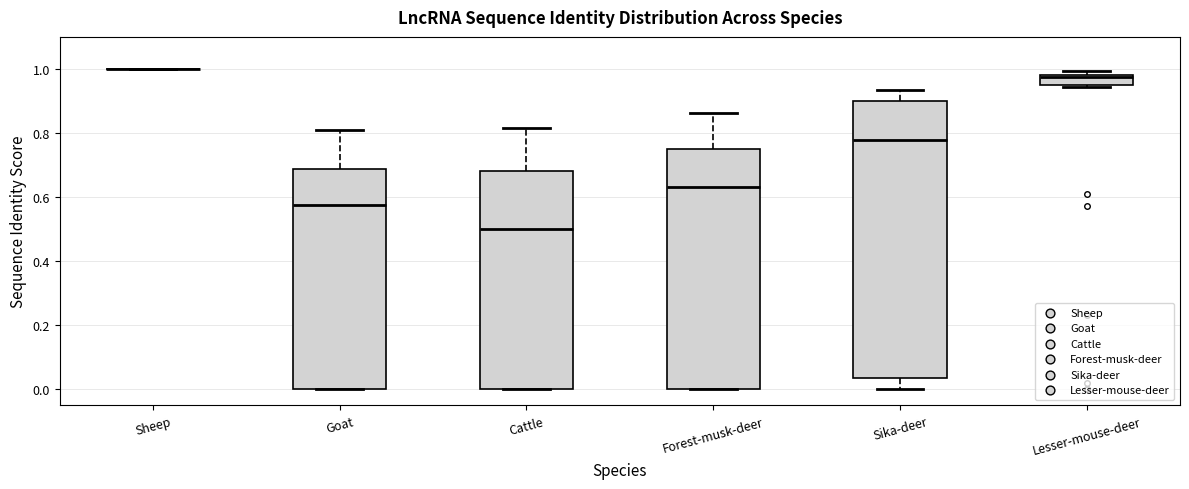

Reading left to right, transcribe this box plot: for each box, give where its median line is, the range the box spans, and where its two whiskers end, as read against the y-axis. The values are not printed on the chart, so give them approximately, as read against the axis.

Sheep: box collapsed to a line at 1.00, whiskers 1.00 to 1.00
Goat: median 0.58, box 0.00 to 0.68, whiskers 0.00 to 0.82
Cattle: median 0.50, box 0.00 to 0.68, whiskers 0.00 to 0.82
Forest-musk-deer: median 0.64, box 0.00 to 0.74, whiskers 0.00 to 0.86
Sika-deer: median 0.78, box 0.04 to 0.90, whiskers 0.00 to 0.94
Lesser-mouse-deer: median 0.98 (just below the box's upper edge), box 0.96 to 0.98, whiskers 0.94 to 1.00